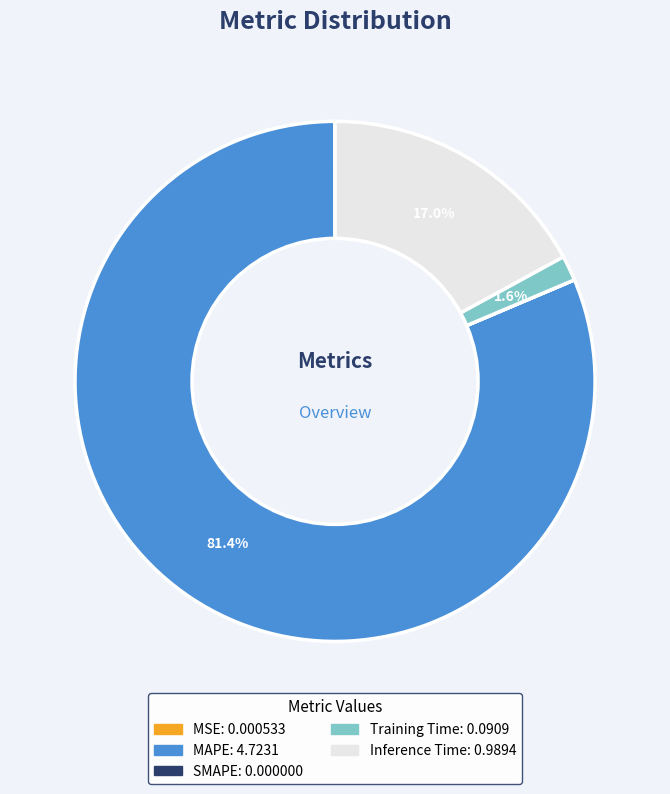

Which slice is the largest?

MAPE